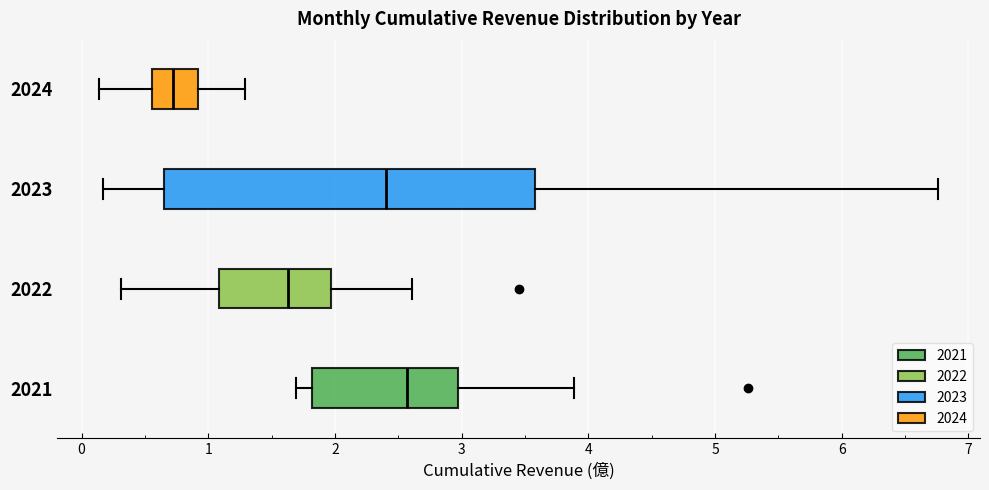

Where does the left whisker of the box at y = 2023 end on the x-axis? The values are not printed on the chart, so give them approximately, as read against the axis.

0.2